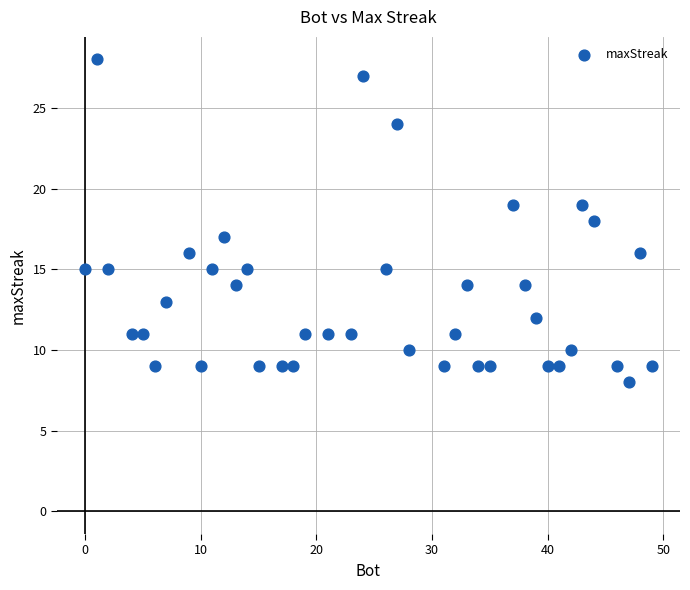

What is the range of Y values (max minus min)?

20